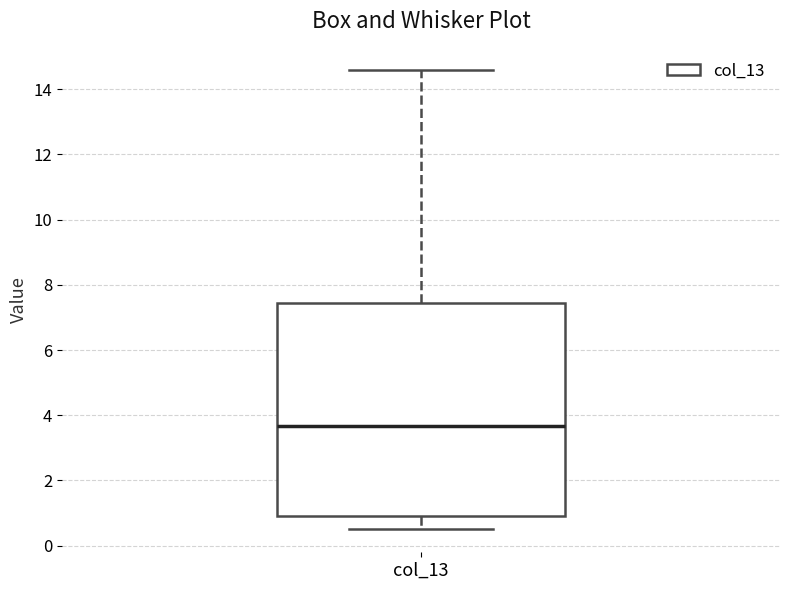

Read this box plot against the y-axis: the position of the median line, the range covered by the box, and the ends of both whiskers. The values are not printed on the chart, so give them approximately, as read against the axis.

median 3.6, box 1.0 to 7.4, whiskers 0.6 to 14.6